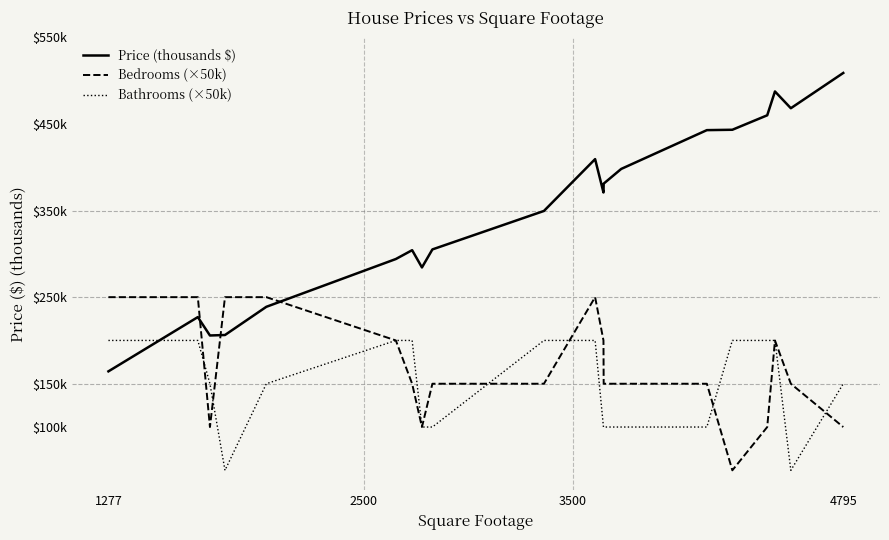

Count the Bedrooms (×50k) values in the range 150 to 250.

15